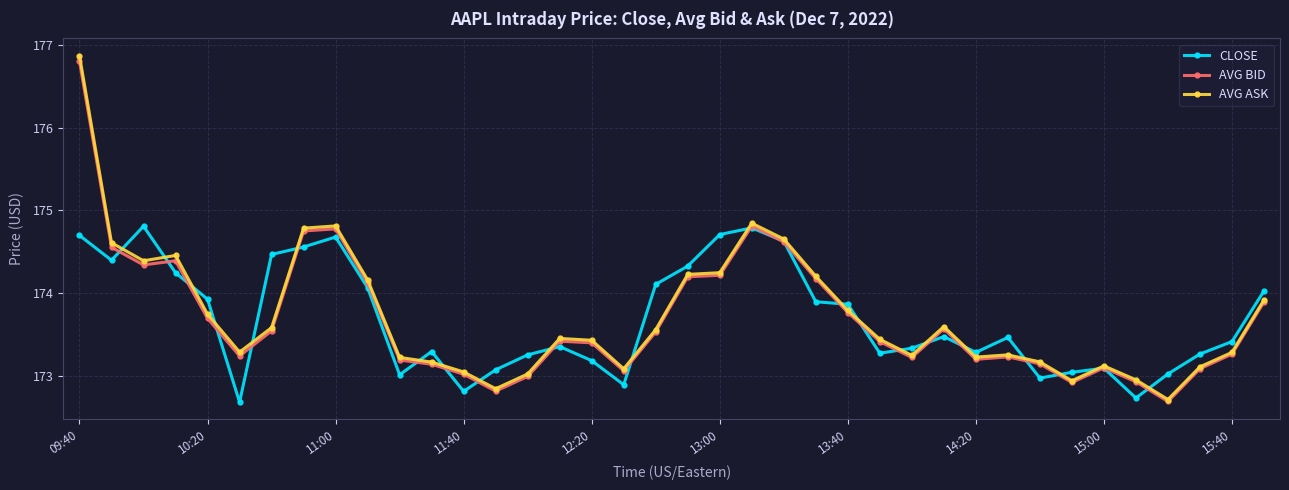

How many data points in AVG ASK are less than 173?

4